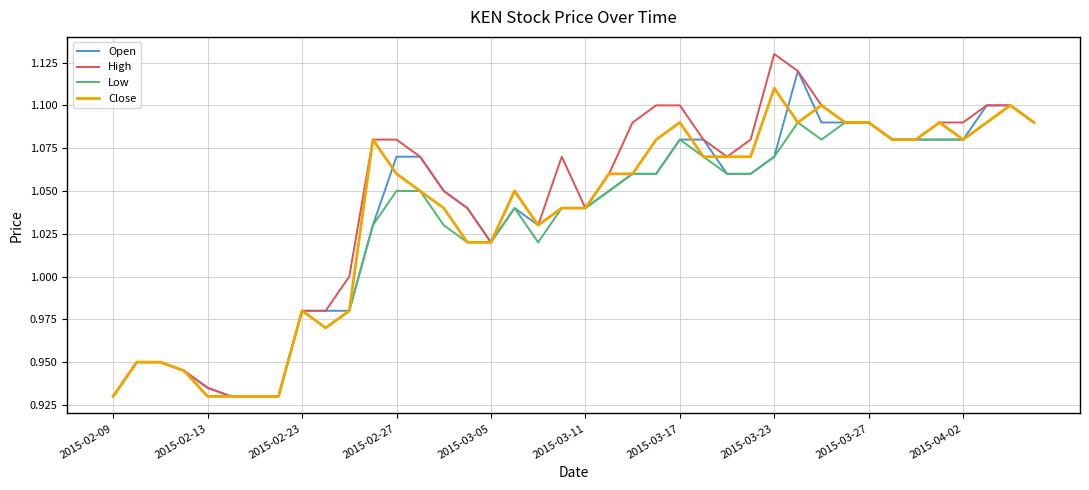

What are all the series names shown in the legend?

Open, High, Low, Close